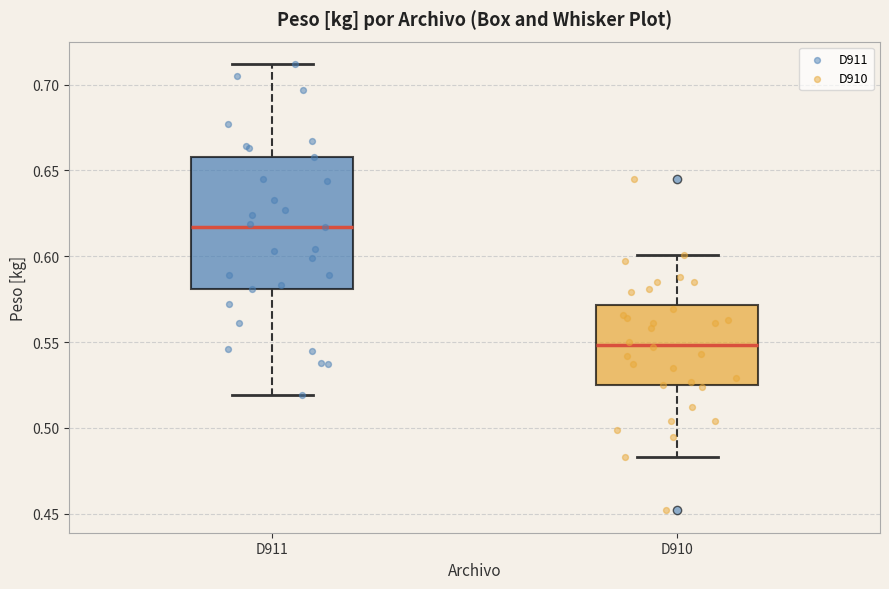

Reading left to right, read every box against the y-axis: the position of its median line, the range the box covers, and the ends of its whiskers. The values are not printed on the chart, so give them approximately, as read against the axis.

D911: median 0.615, box 0.580 to 0.660, whiskers 0.520 to 0.710
D910: median 0.550, box 0.525 to 0.570, whiskers 0.485 to 0.600